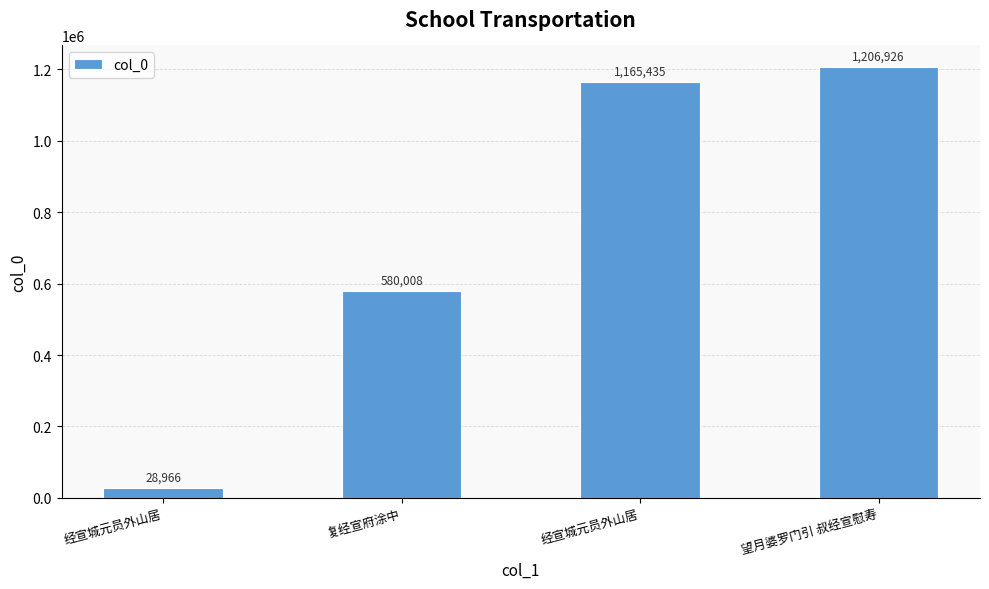

Does the chart contain stacked bars?

No